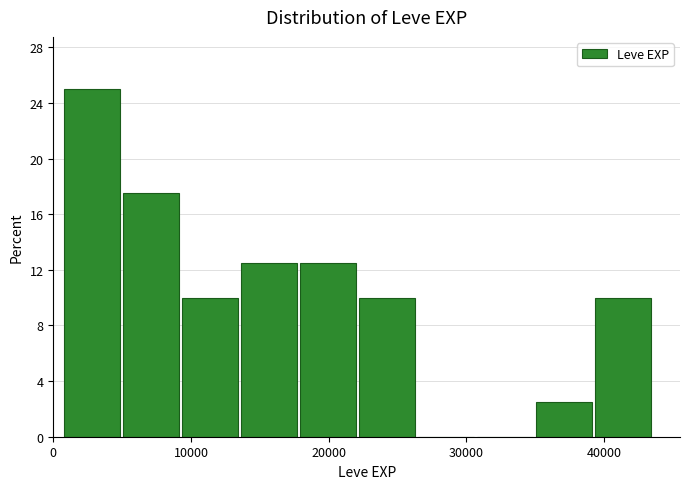

Reading left to right, list every bar in this chart as the range it spans on the x-axis followed by its height. Neither the bar edges nor the heights are printed on the chart, so give them approximately, as read against the axes.

1000 to 5000: 25.0
5000 to 9000: 17.5
9000 to 14000: 10.0
14000 to 18000: 12.5
18000 to 22000: 12.5
22000 to 26000: 10.0
26000 to 31000: 0
31000 to 35000: 0
35000 to 39000: 2.5
39000 to 44000: 10.0